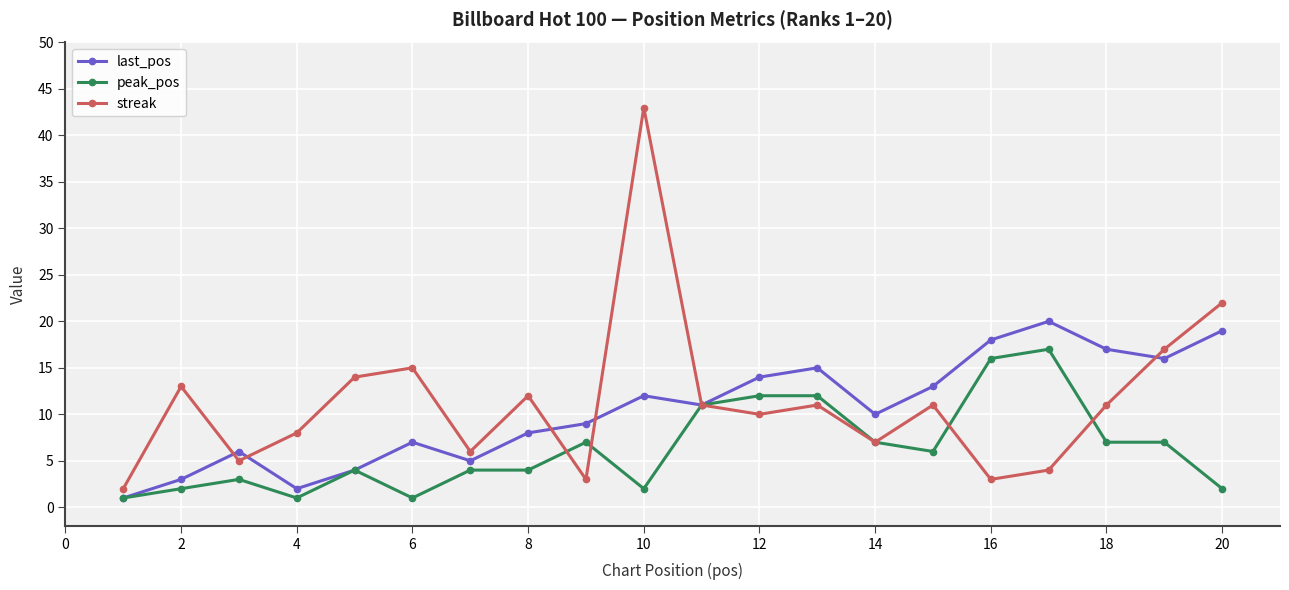

List the series in order of their peak value, highest first.

streak, last_pos, peak_pos